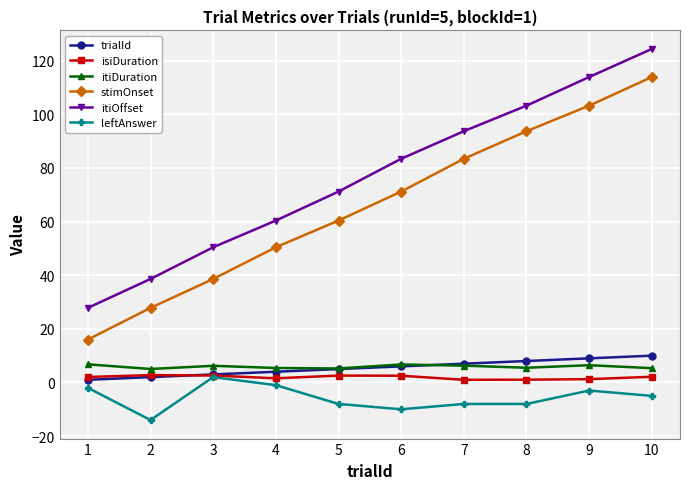

At which category does leftAnswer reach its first local valley?

2